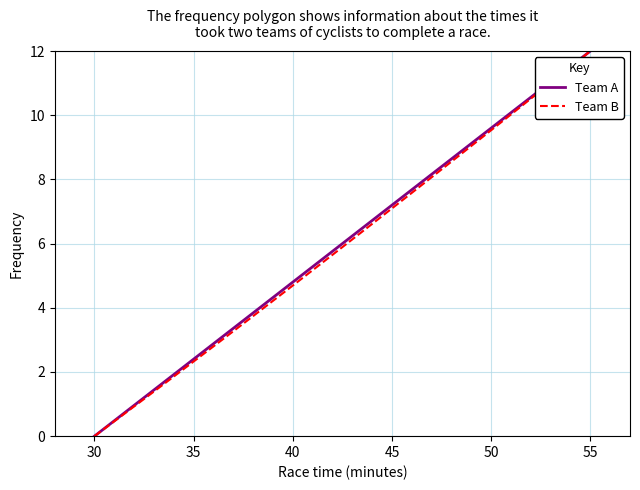

What is the maximum value shown in the chart?

12.0